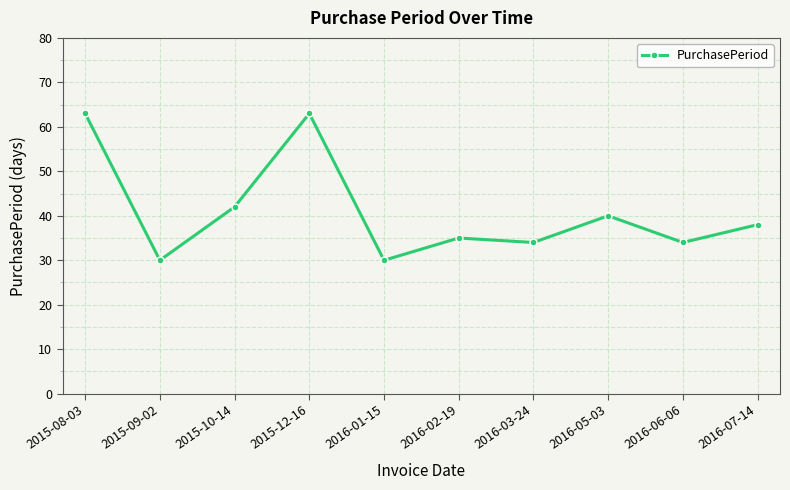

What position from the left is 2016-07-14?

10